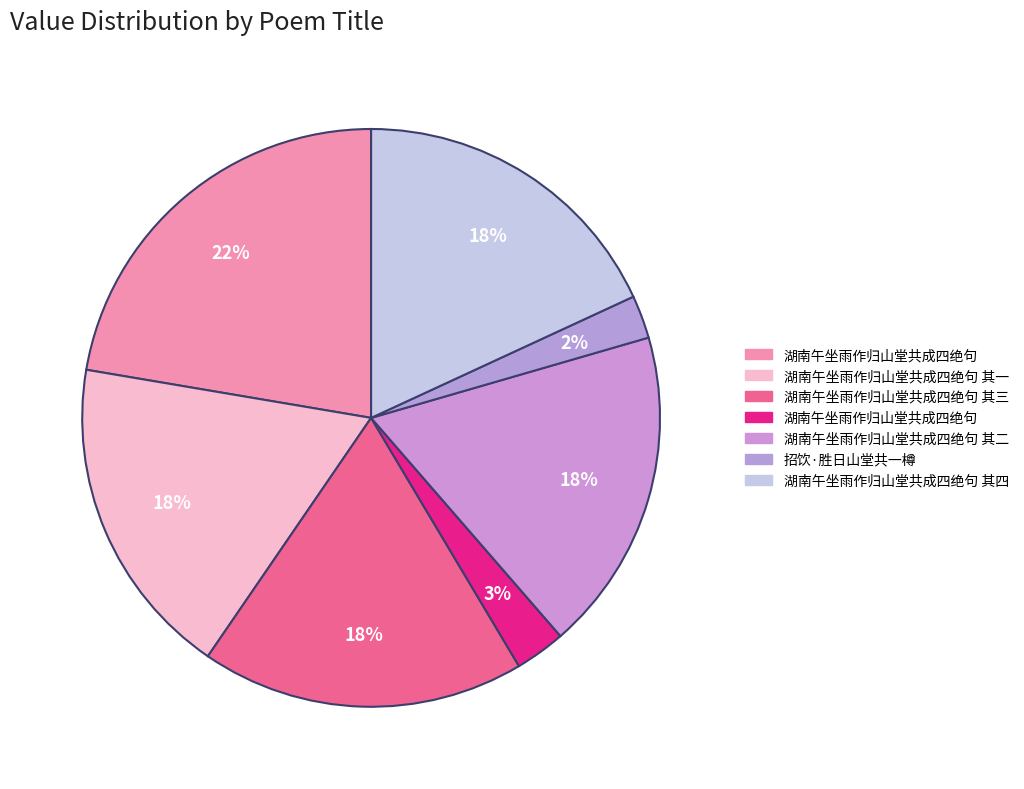

What is the largest slice in the pie chart?

湖南午坐雨作归山堂共成四绝句